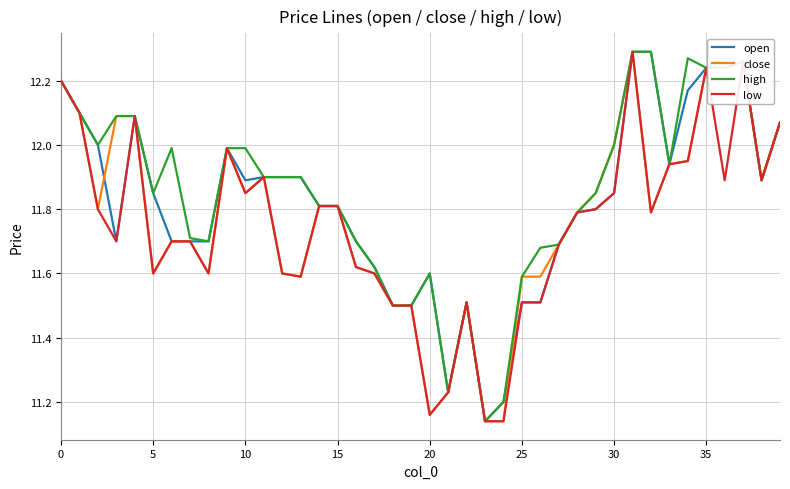

What is the label of the 2nd point from the right?

38